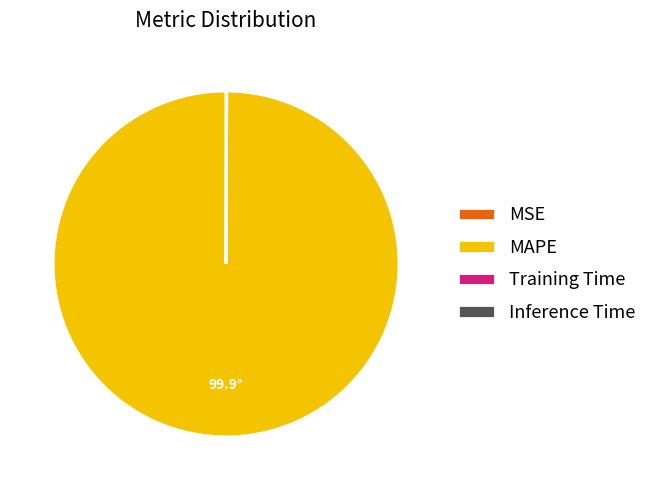

Which slice is the largest?

MAPE